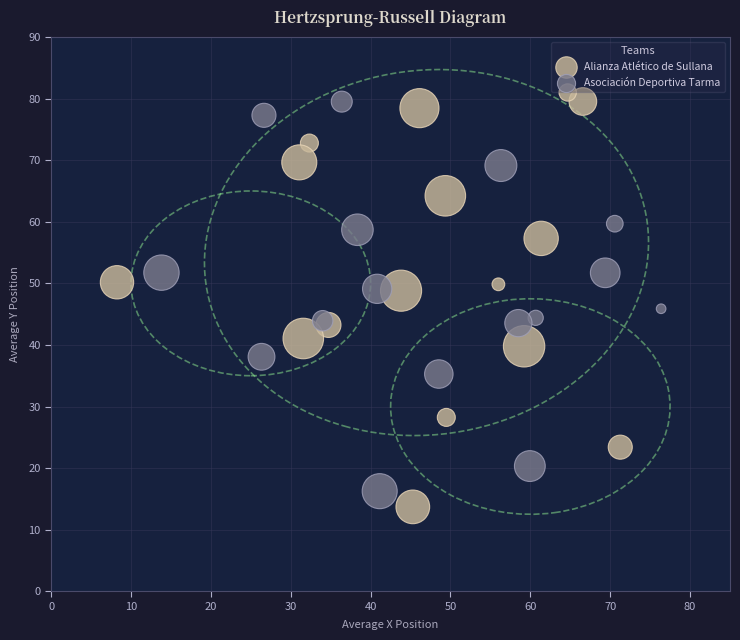

What are all the series names shown in the legend?

Alianza Atlético de Sullana, Asociación Deportiva Tarma